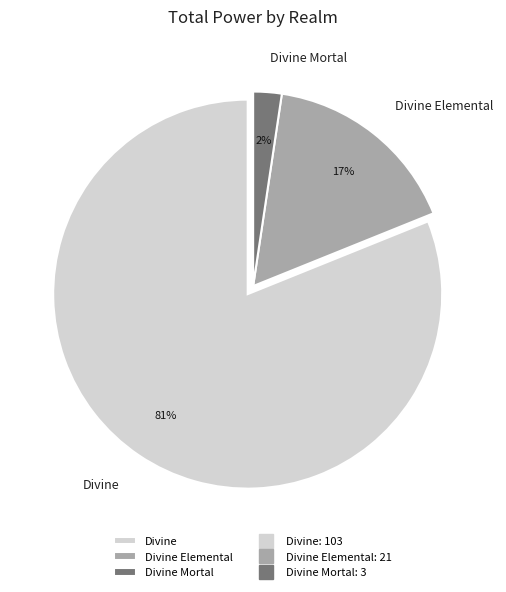

To the nearest percent, what is the difference between the largest and smallest slice percentages?

79%